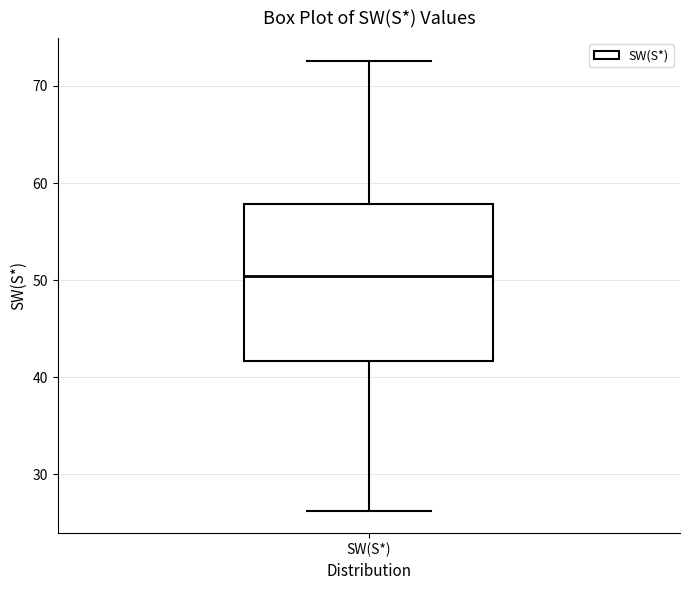

Where is the upper edge of the box for SW(S*) on the y-axis? The values are not printed on the chart, so give them approximately, as read against the axis.

58